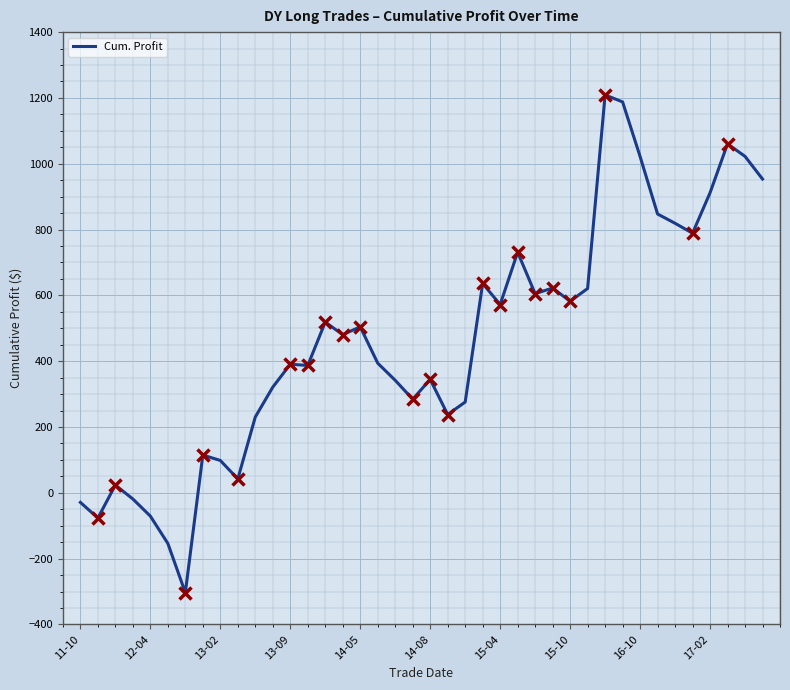

What is the minimum value shown in the chart?

-303.5